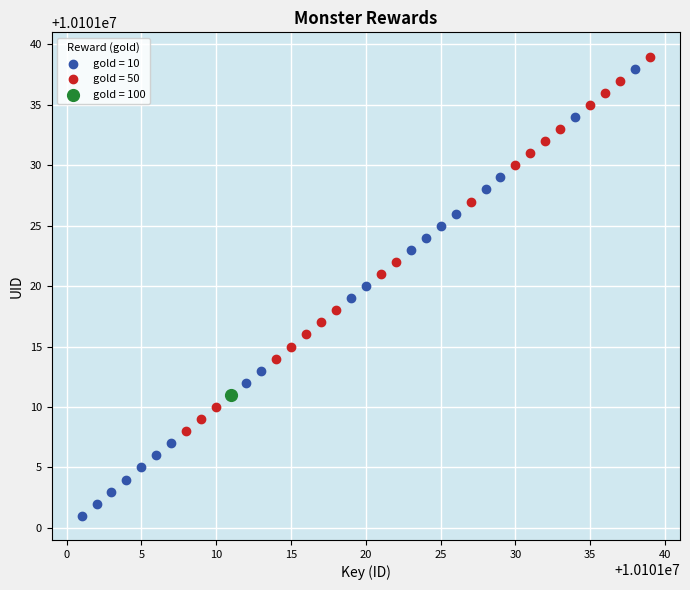

Which series reaches the minimum Y coordinate?

gold = 10